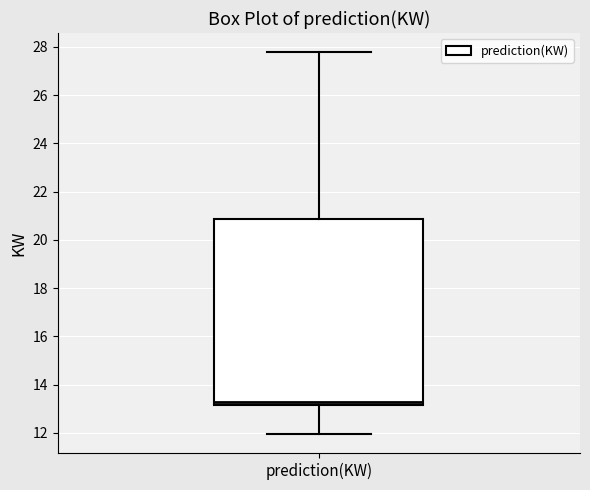

Read this box plot against the y-axis: the position of the median line, the range covered by the box, and the ends of both whiskers. The values are not printed on the chart, so give them approximately, as read against the axis.

median 13.2 (just above the box's lower edge), box 13.2 to 20.8, whiskers 12.0 to 27.8